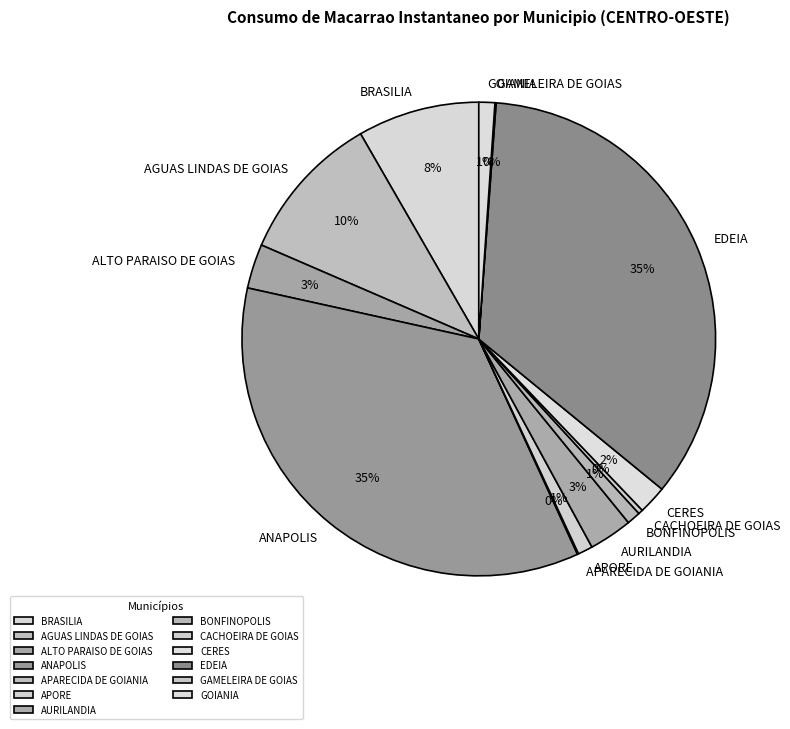

Is there a majority slice in this chart?

No